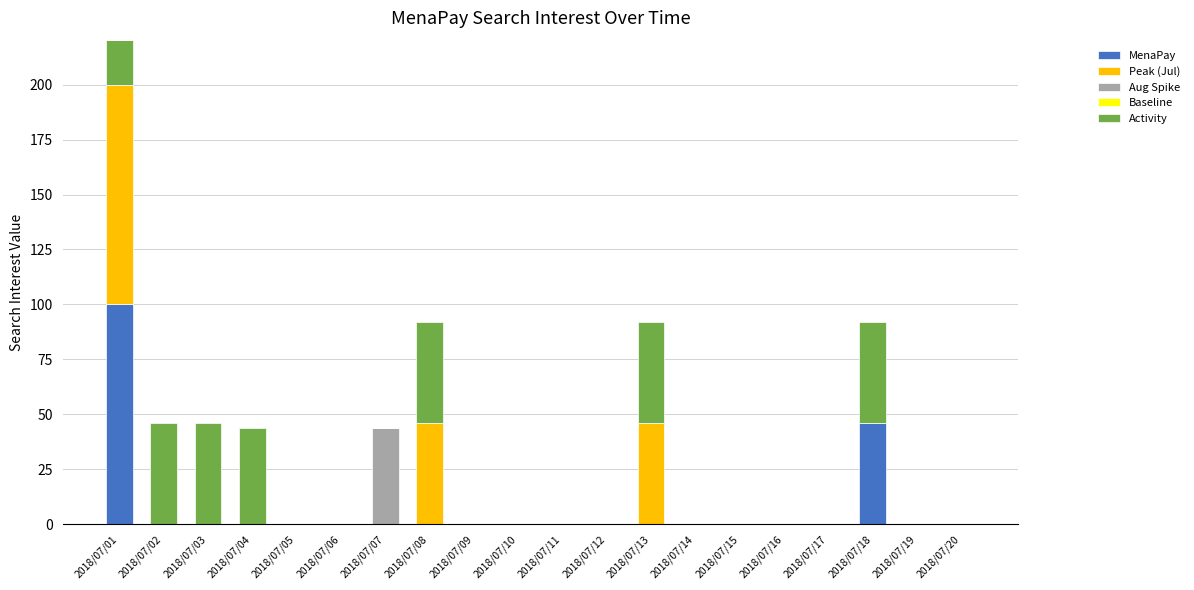

Which series has the largest total across all categories?

Activity